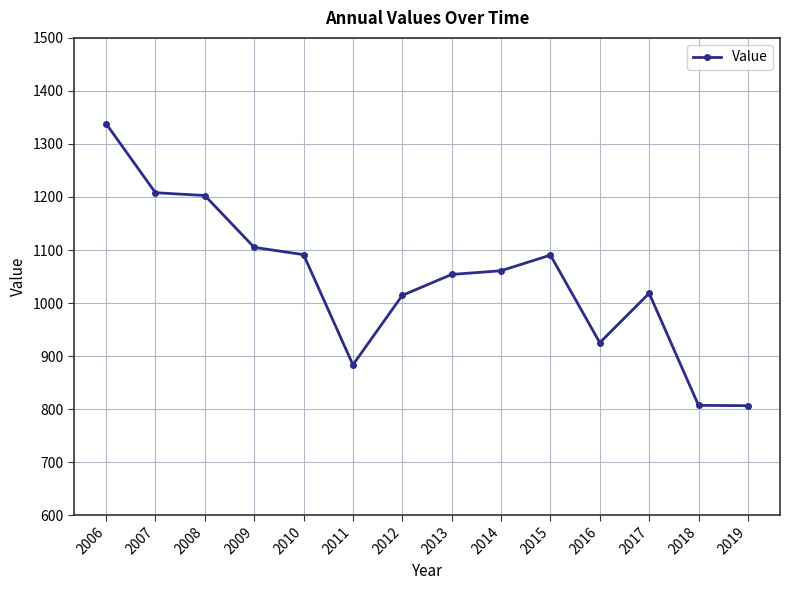

What is the sum of the values at 2017 and 2019?

1825.0